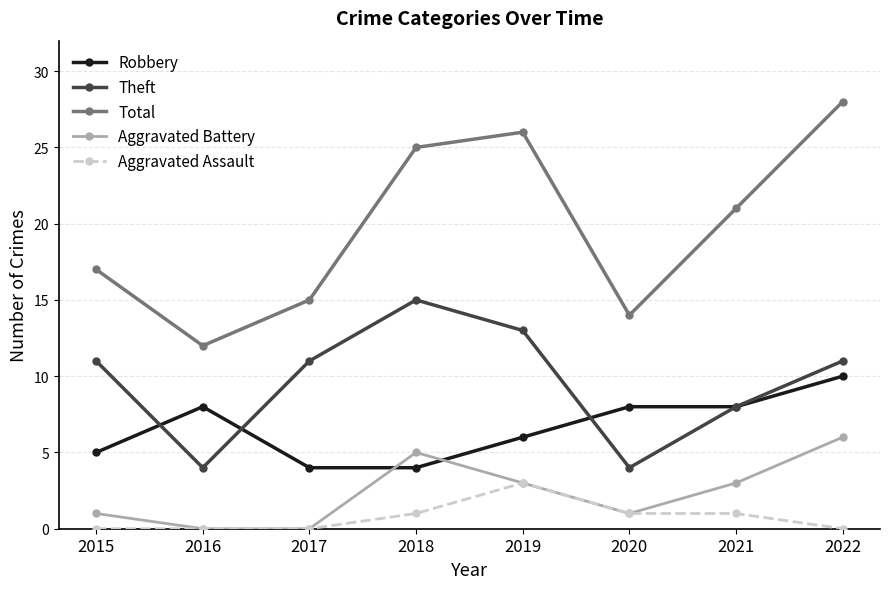

The value of Aggravated Assault at 2021 is 1. True or false?

True